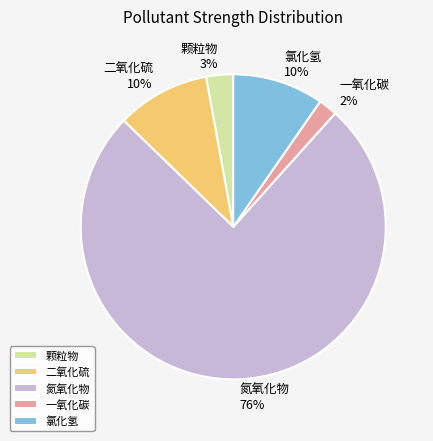

Is 二氧化硫 the majority of the pie?

No